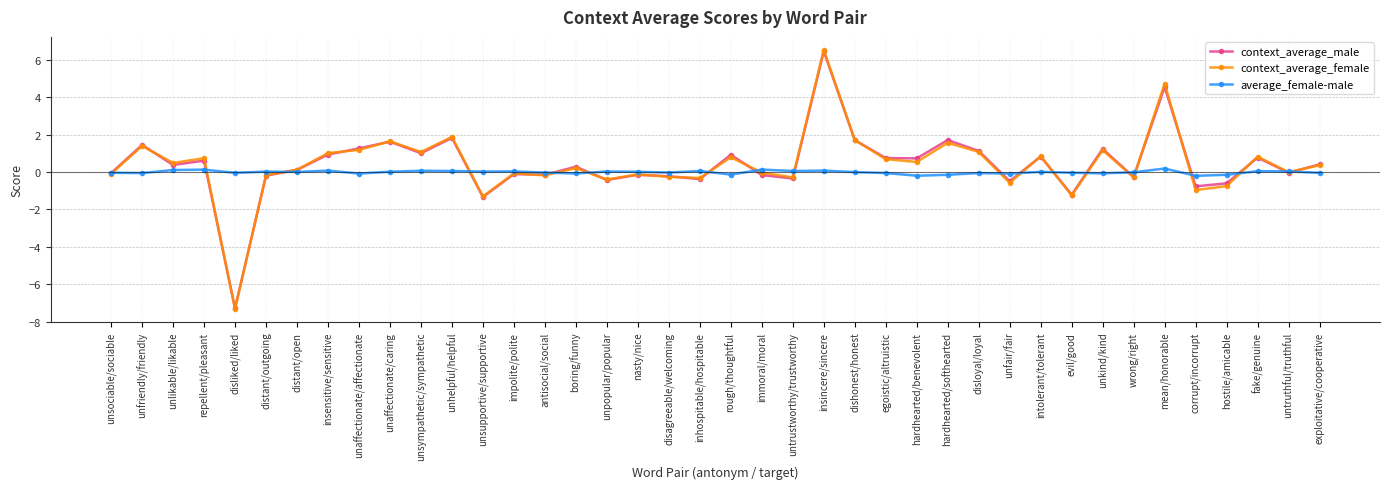

How many categories are shown in the chart?

40